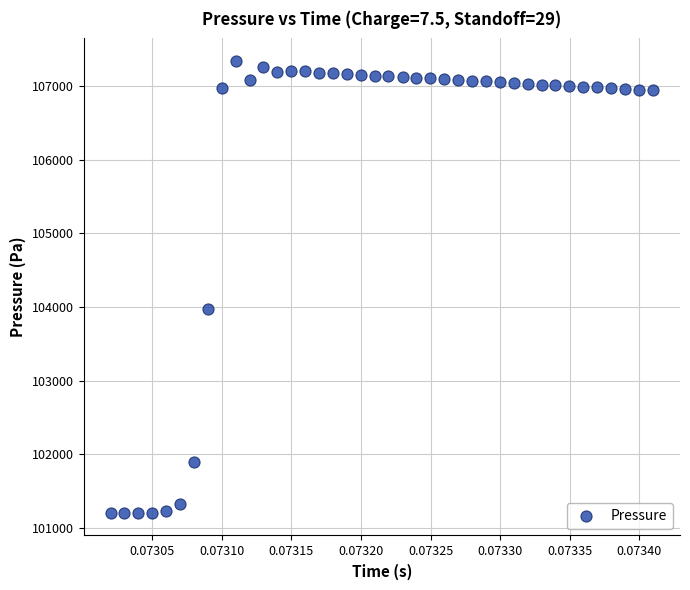

What is the range of Y values (max minus min)?

6145.3